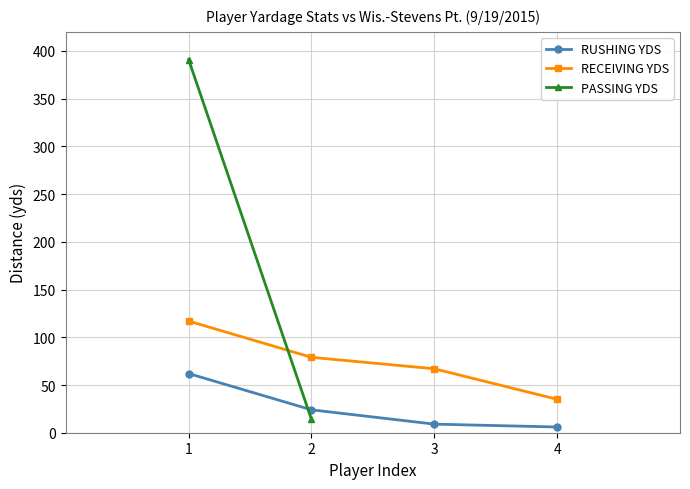

The value of RECEIVING YDS at 2 is 126. True or false?

False